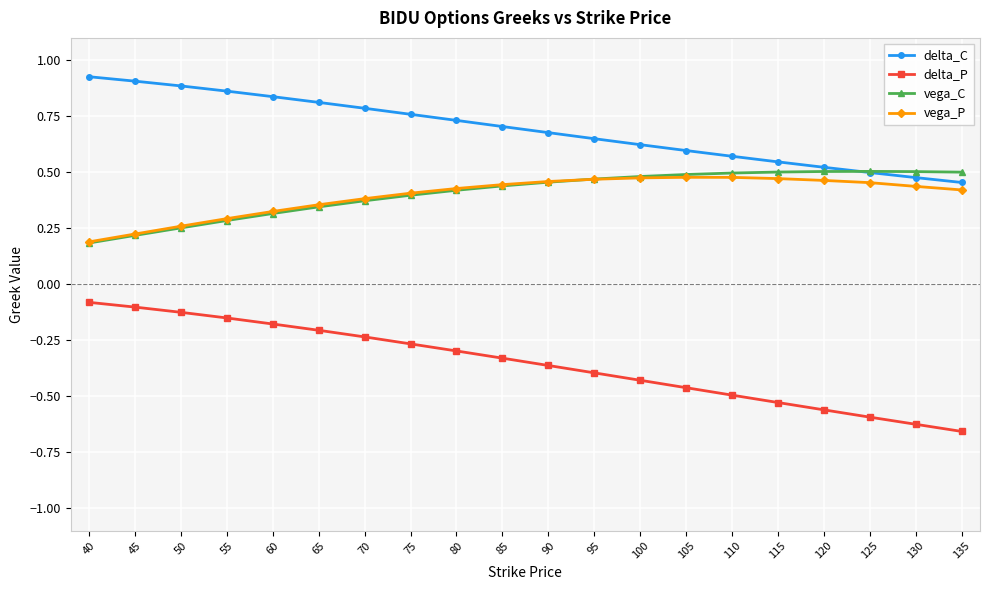

Which category has the highest value across all series?

40